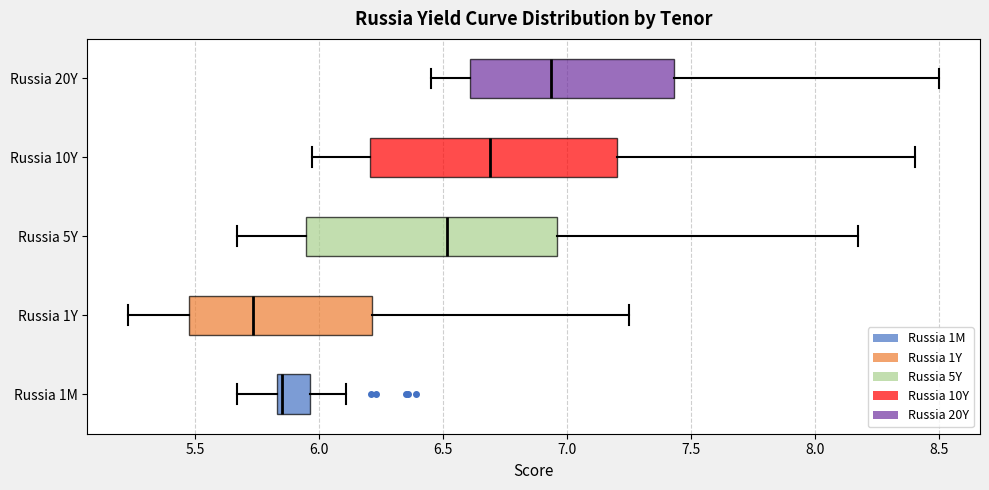

Which box's median line is the furthest to the right?

Russia 20Y